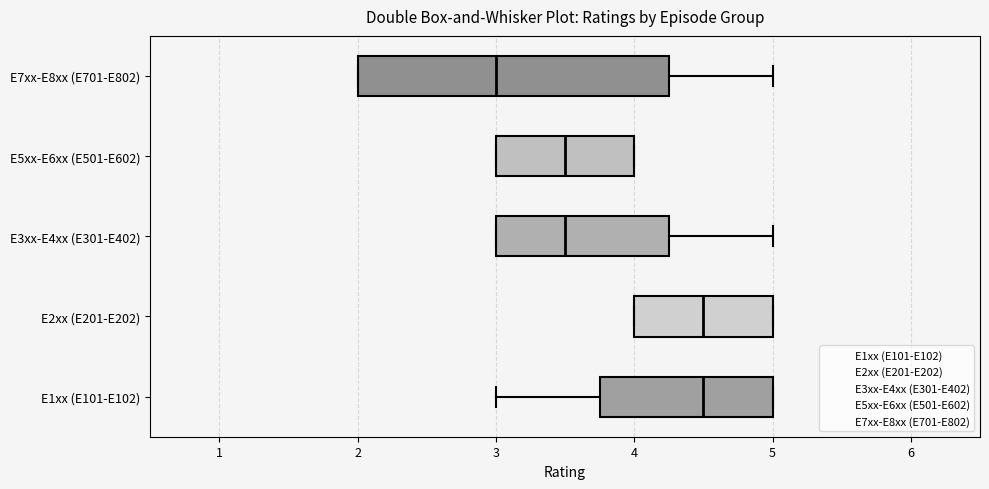

Reading bottom to top, transcribe this box plot: for each box, give where its median line is, the range the box spans, and where its two whiskers end, as read against the x-axis. The values are not printed on the chart, so give them approximately, as read against the axis.

E1xx (E101-E102): median 4.5, box 3.8 to 5.0, whiskers 3.0 to 5.0
E2xx (E201-E202): median 4.5, box 4.0 to 5.0, whiskers 4.0 to 5.0
E3xx-E4xx (E301-E402): median 3.5, box 3.0 to 4.3, whiskers 3.0 to 5.0
E5xx-E6xx (E501-E602): median 3.5, box 3.0 to 4.0, whiskers 3.0 to 4.0
E7xx-E8xx (E701-E802): median 3.0, box 2.0 to 4.3, whiskers 2.0 to 5.0